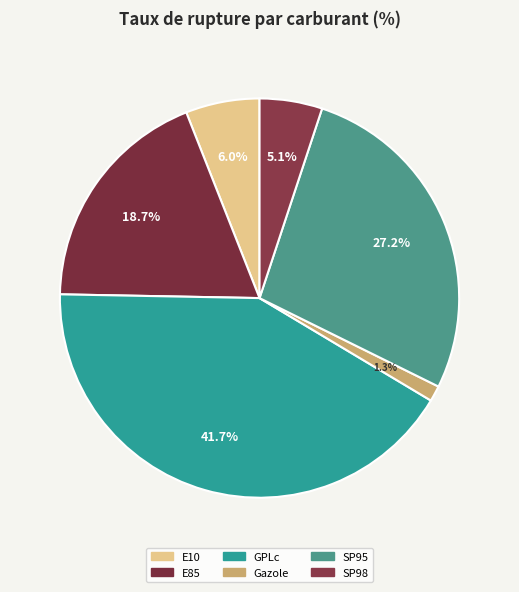

What percentage is the SP95 slice, to the nearest percent?

27%